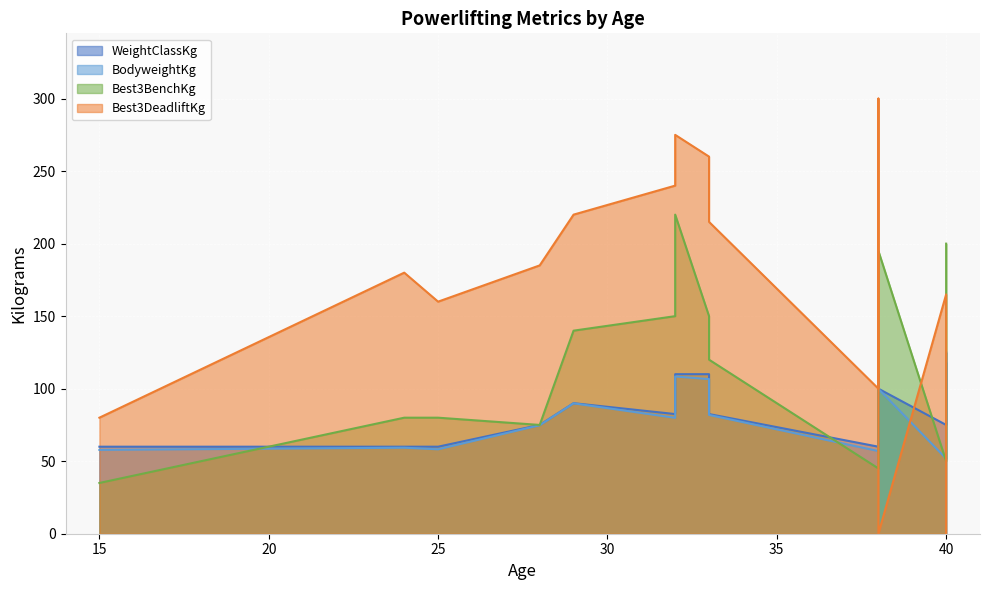

What is the label of the 14th point from the left?

32